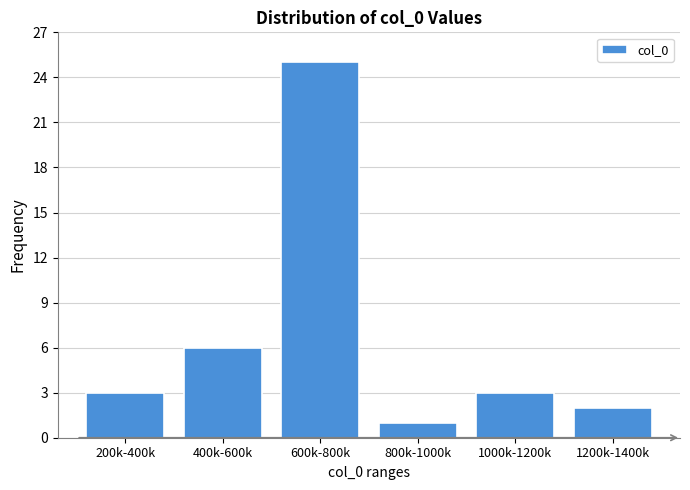

Reading left to right, transcribe all the data shown in this chart.

3	6	25	1	3	2